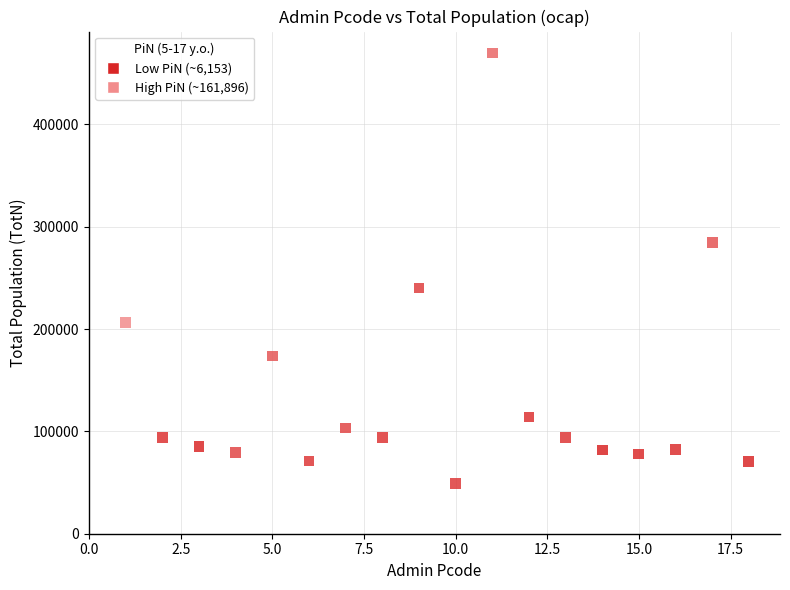

What Y value in the scatter plot is closest to 259448?

240015